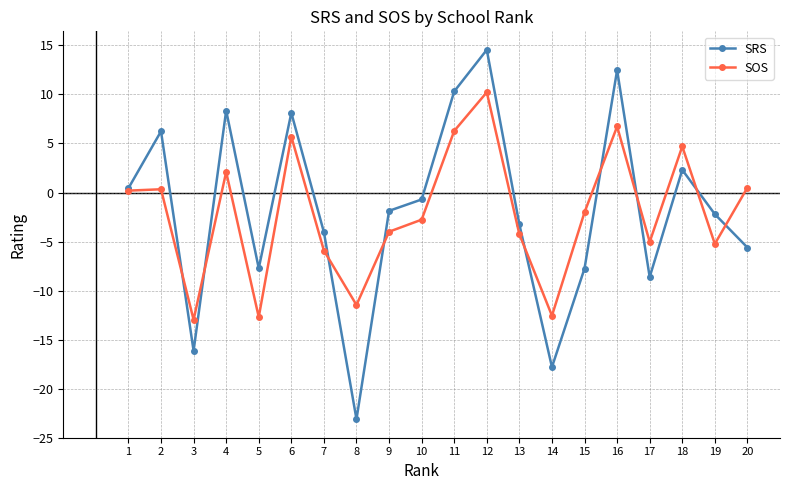

Which series has the widest spread of values?

SRS